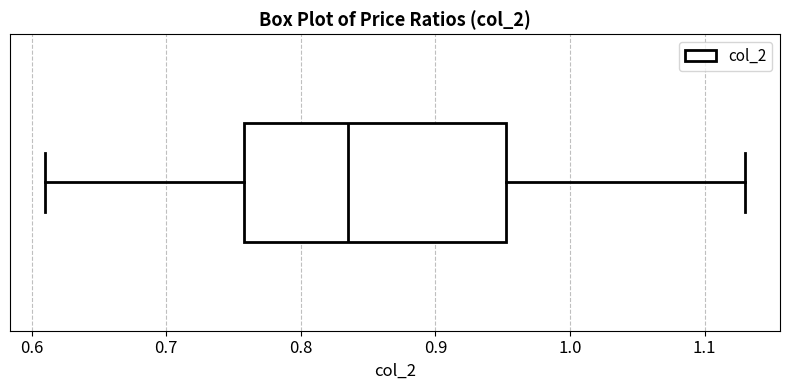

Transcribe this box plot: give where the median line is, the range the box spans, and where the two whiskers end, as read against the x-axis. The values are not printed on the chart, so give them approximately, as read against the axis.

median 0.84, box 0.76 to 0.95, whiskers 0.61 to 1.13